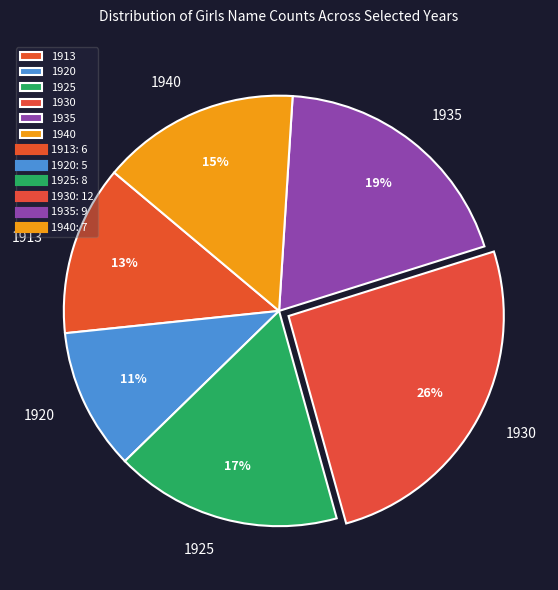

The 1935 slice represents 19% of the pie. True or false?

True